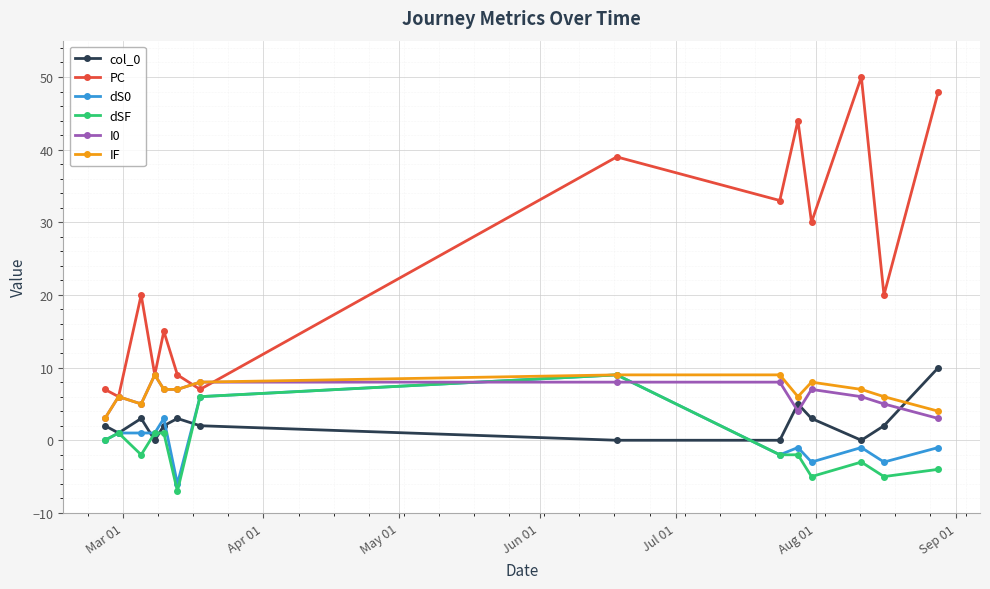

Which series has the largest range (max minus min)?

PC